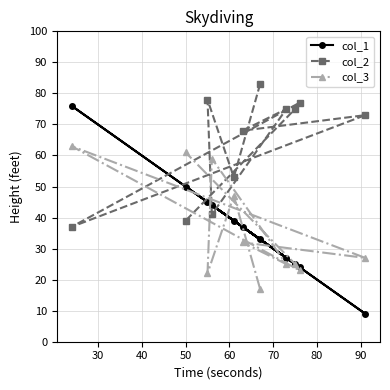

True or false: col_2 has more than 2 points higher than both neighbors.

True